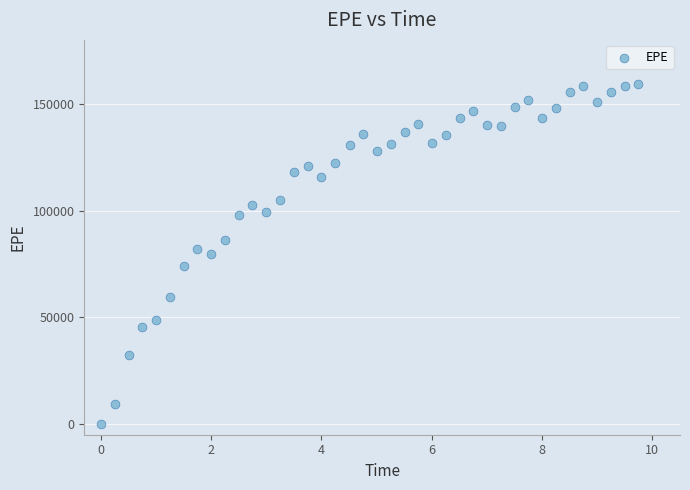

What is the range of Y values (max minus min)?

159419.0